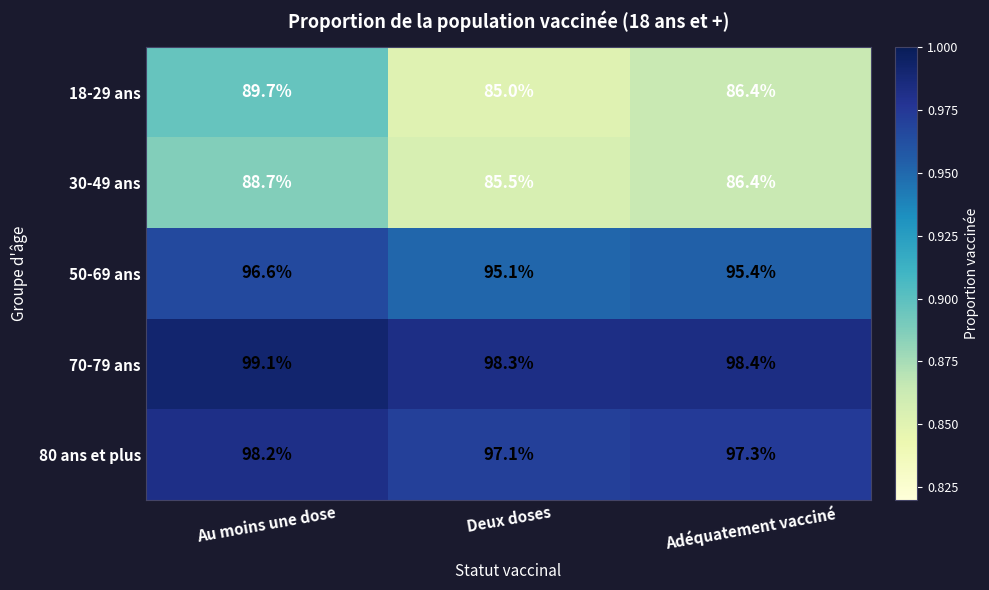

At which label does 18-29 ans first exceed 86?

Au moins une dose